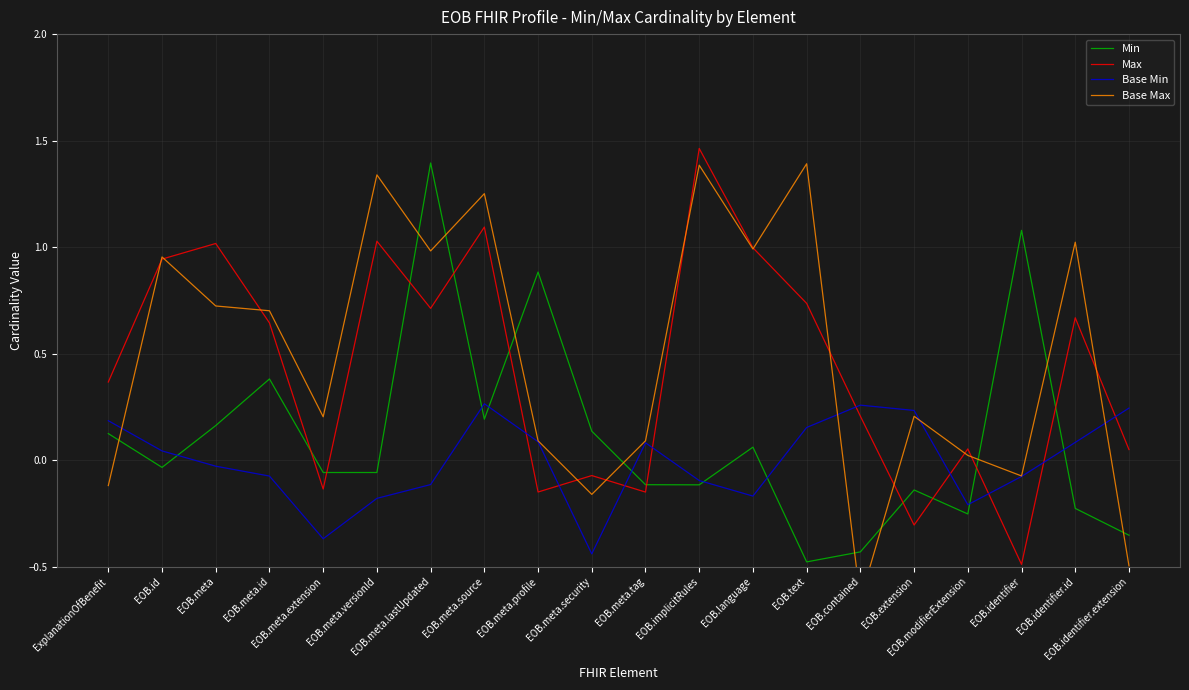

Is the value of Max at EOB.contained greater than the value of Min at EOB.contained?

Yes